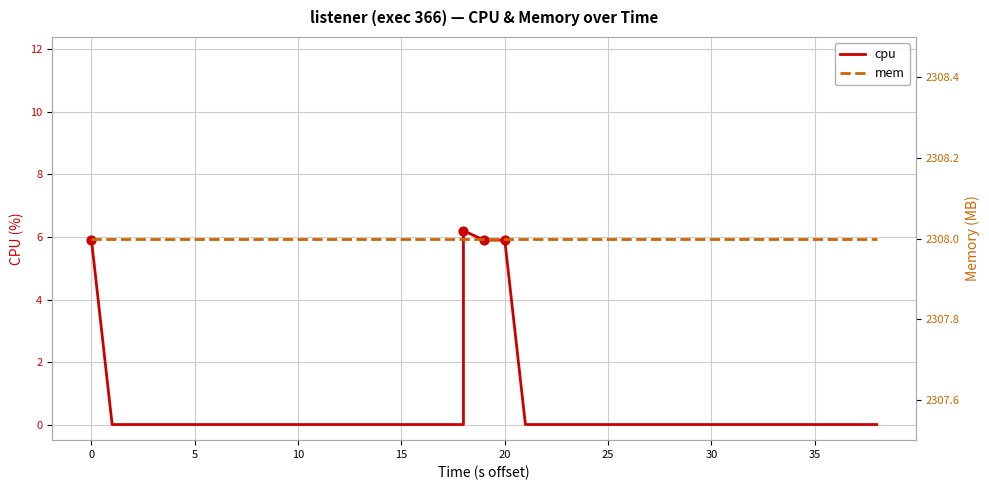

What are all the series names shown in the legend?

cpu, mem